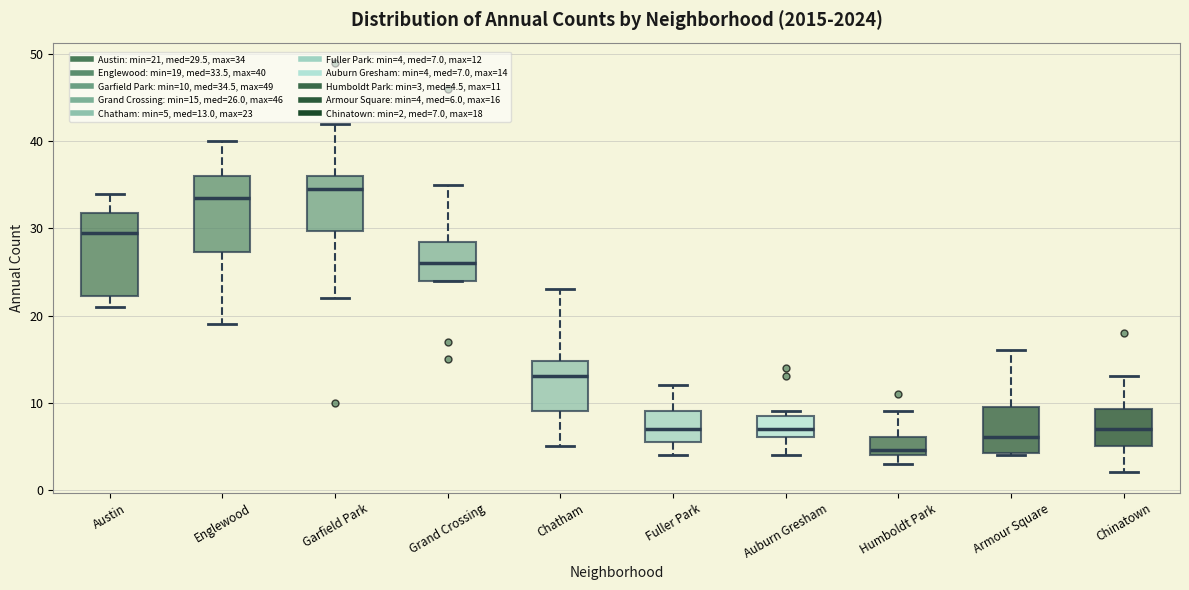

Where is the upper edge of the box for Fuller Park on the y-axis? The values are not printed on the chart, so give them approximately, as read against the axis.

9